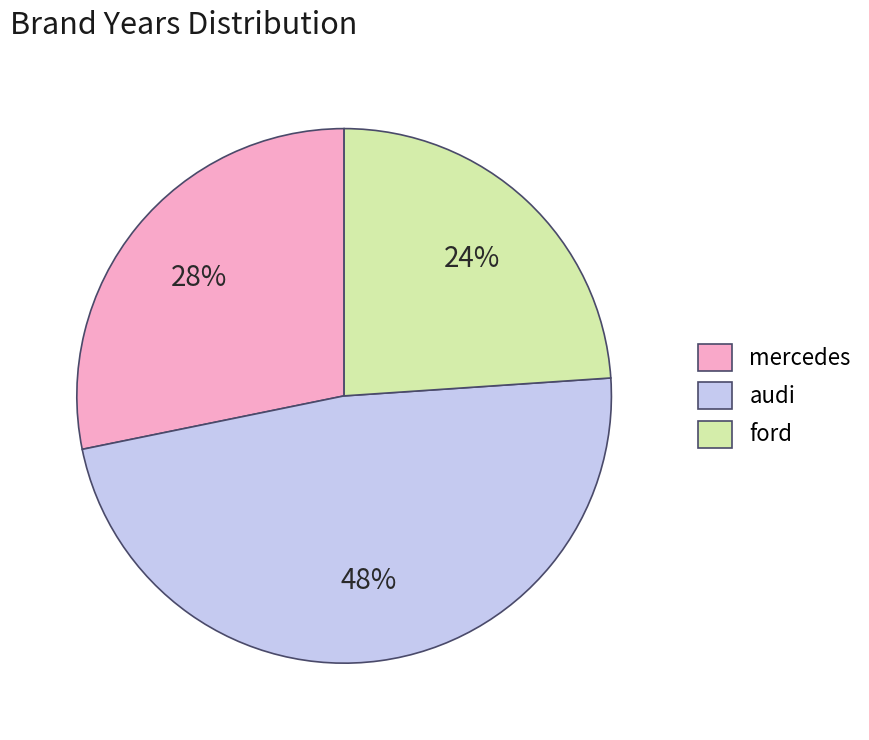

True or false: ford accounts for 34% of the total.

False